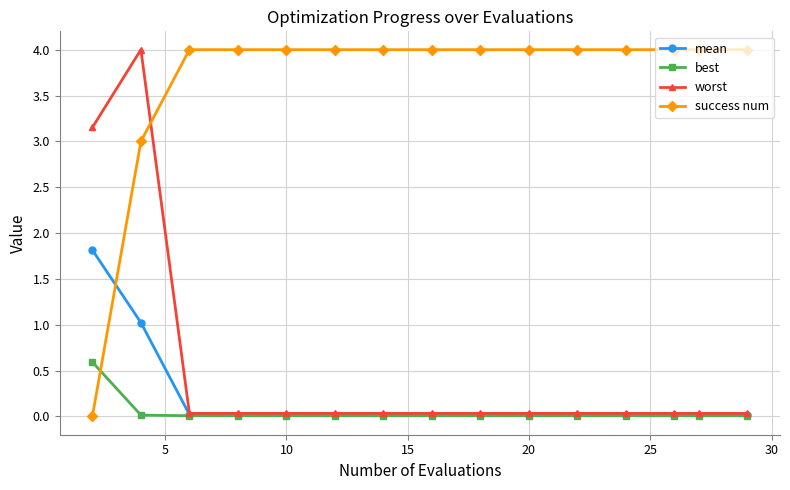

What is the maximum value for mean?

1.8